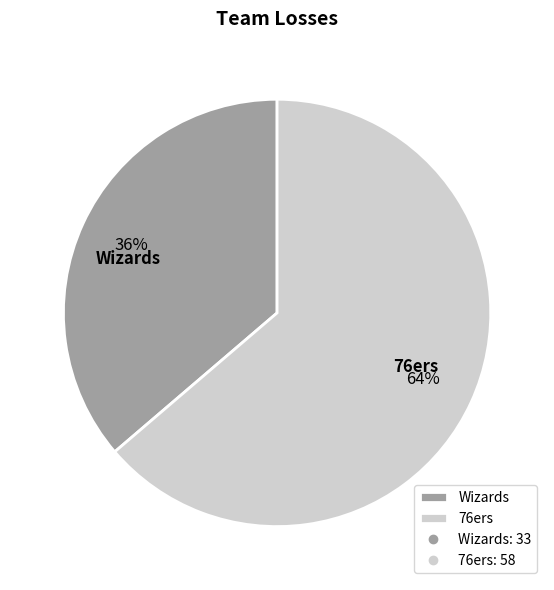

Rank the categories by value from highest to lowest.

76ers, Wizards